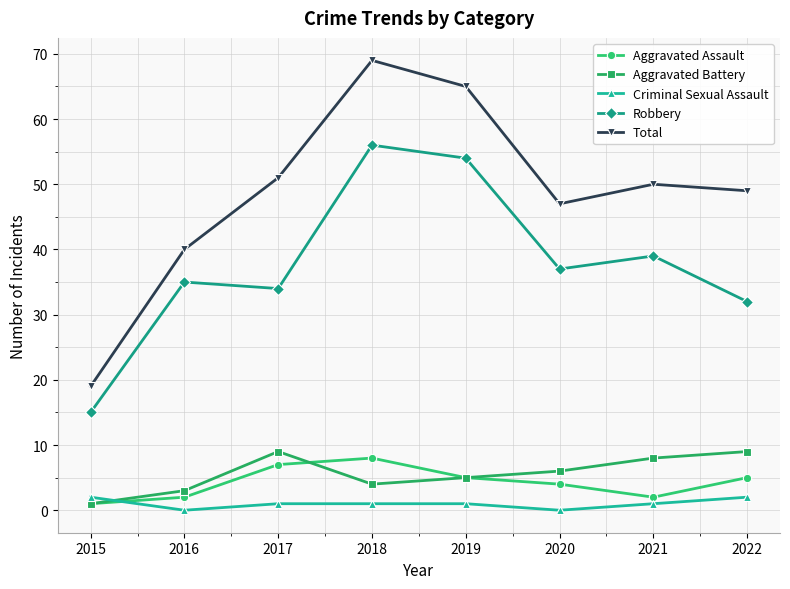

What is the difference between the highest and lowest values at 2021?

49